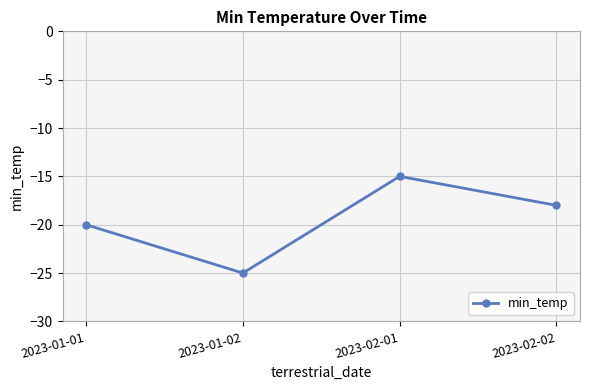

Rank the categories by value from lowest to highest.

2023-01-02, 2023-01-01, 2023-02-02, 2023-02-01